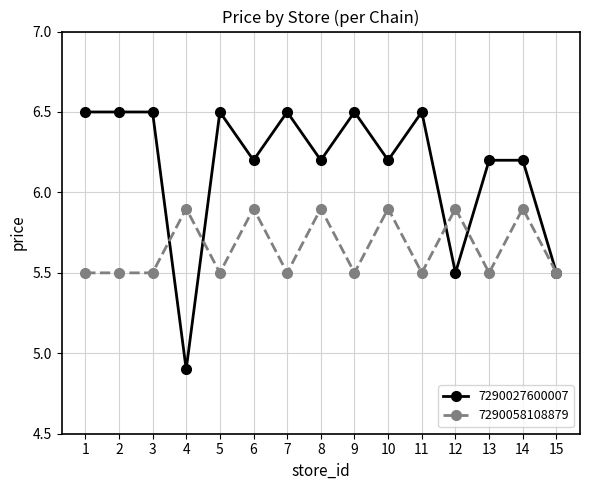

What is the maximum value for 7290058108879?

5.9